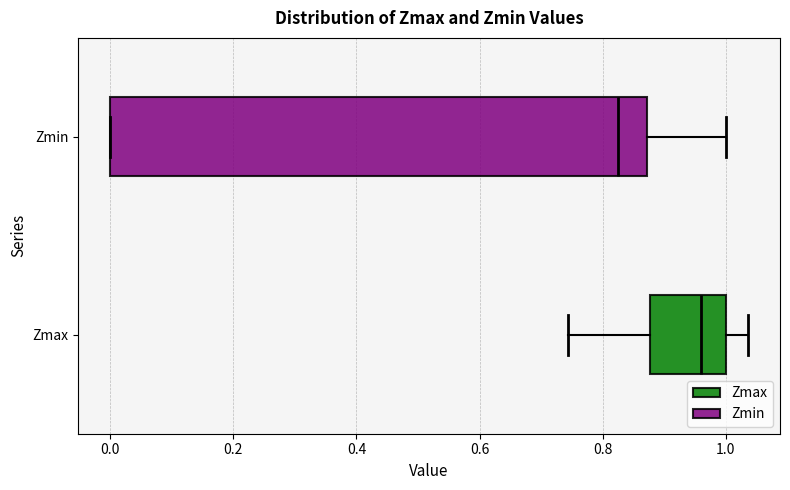

Comparing the boxes themselves (not the whiskers), which one is the widest?

Zmin